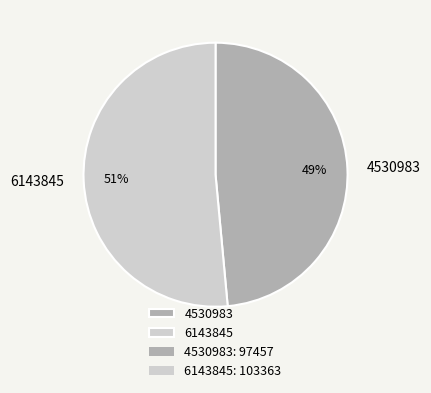

Does 6143845 account for over 50% of the chart?

Yes